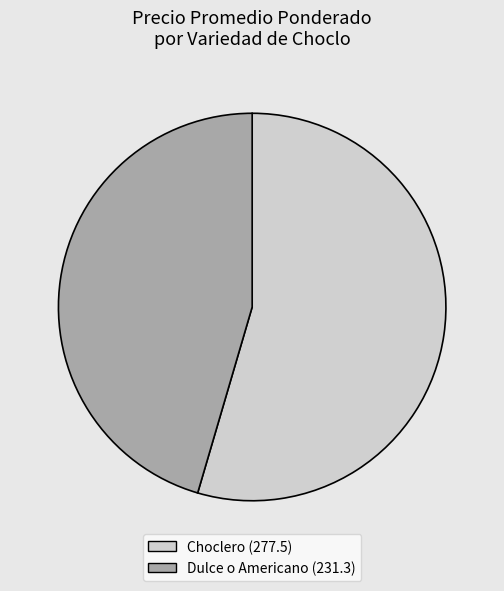

What is the majority slice?

Choclero